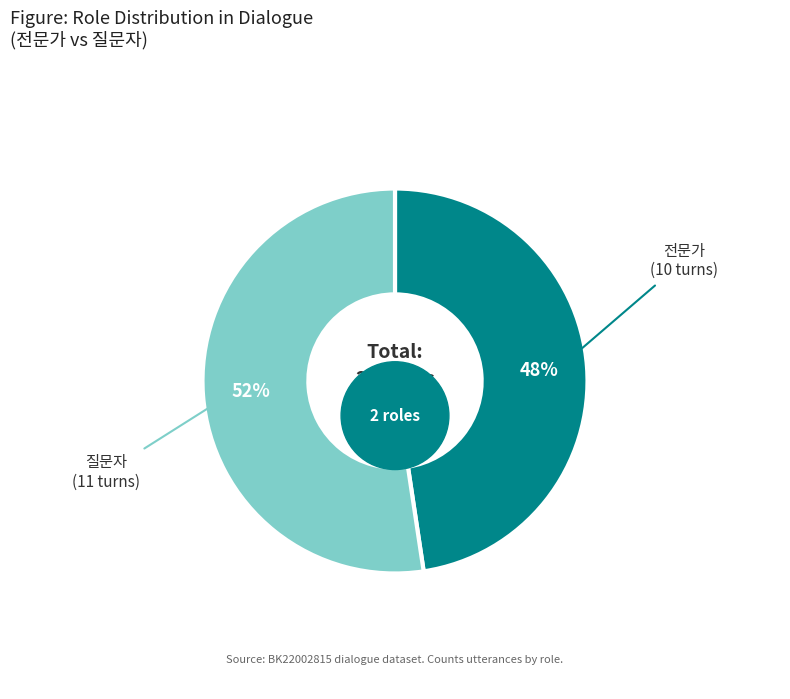

Which category has the biggest portion of the pie?

질문자